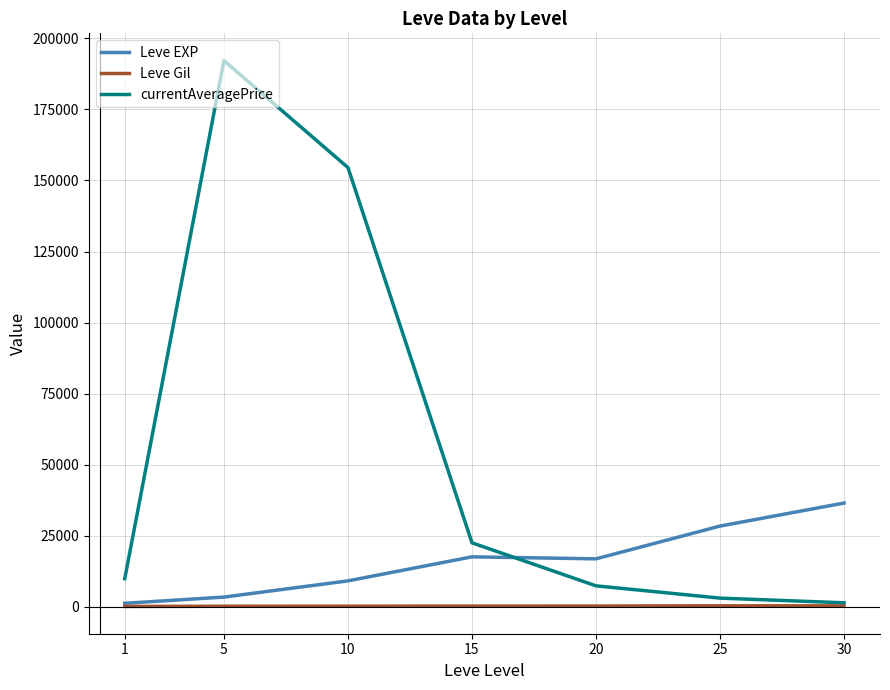

What is the total value across all series at 10?

163846.5